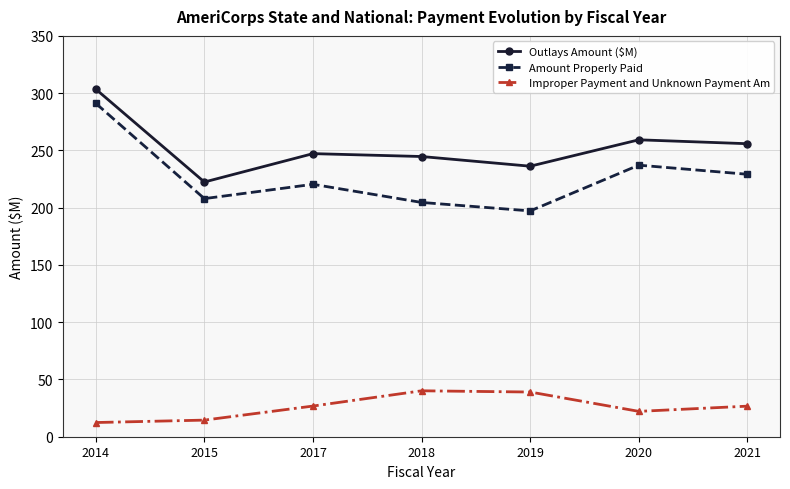

How many data points does each series have?

7